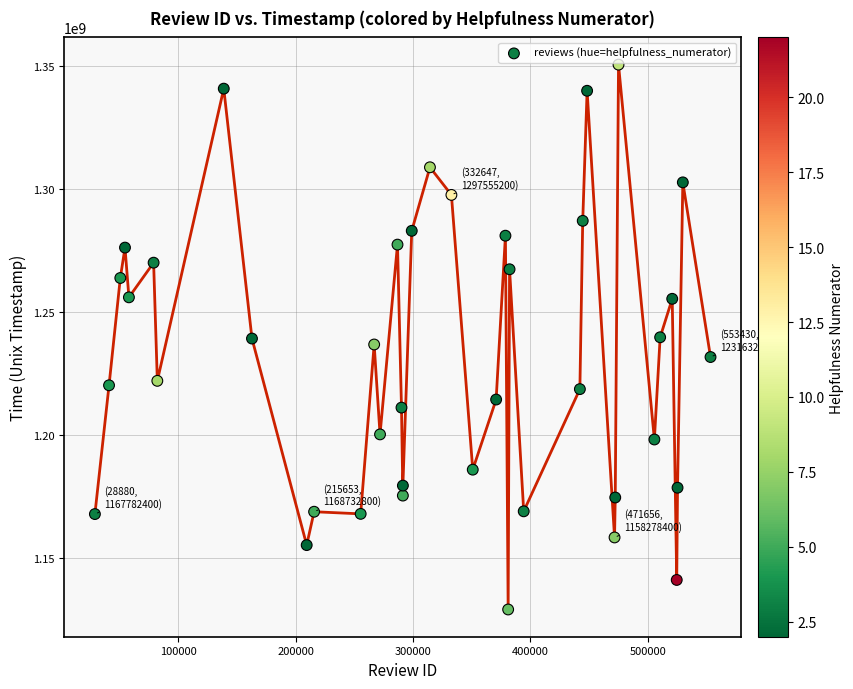

What is the range of Y values (max minus min)?

221529600